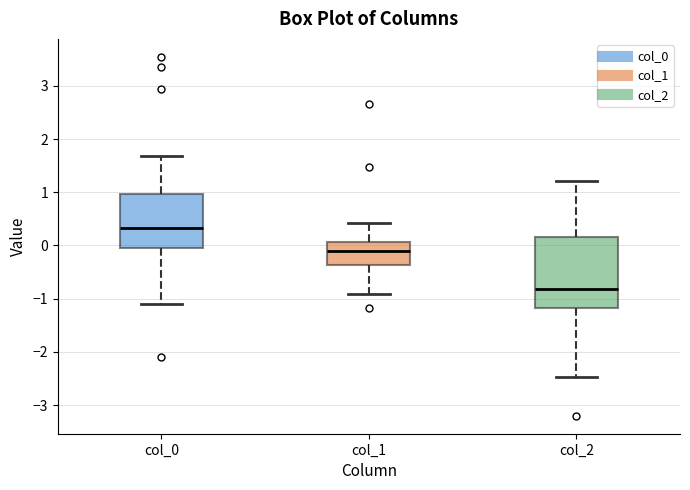

Where does the lower whisker of the box for col_1 end on the y-axis? The values are not printed on the chart, so give them approximately, as read against the axis.

-0.9